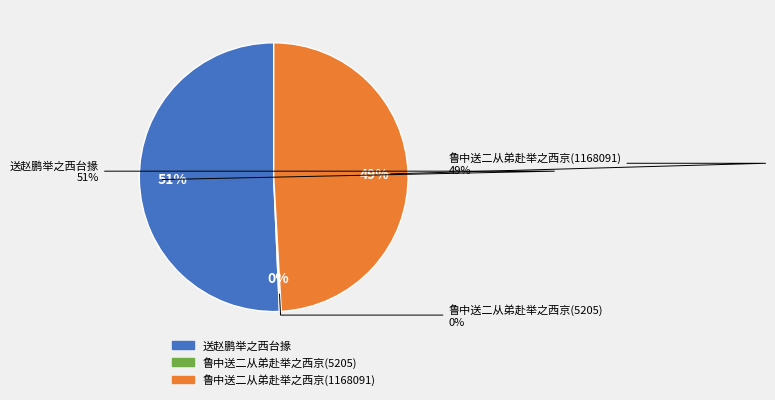

Is there a majority slice in this chart?

Yes